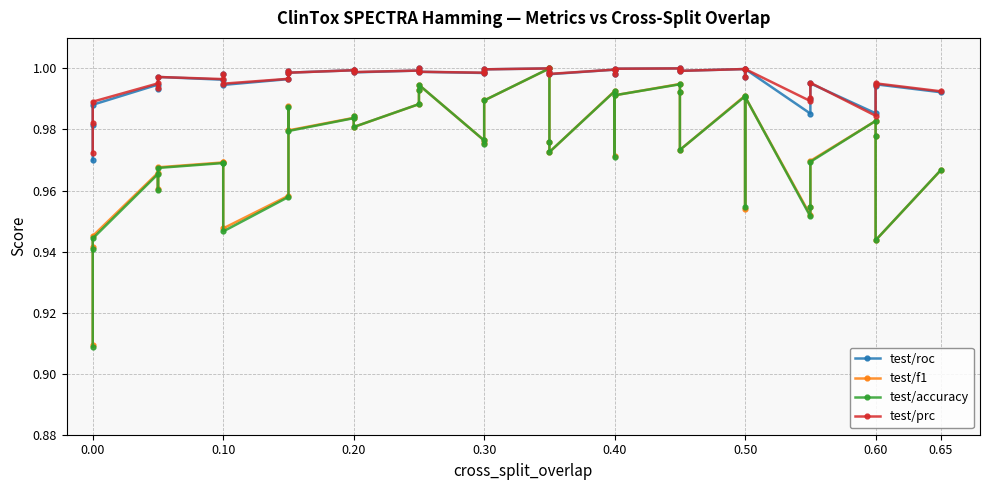

True or false: test/accuracy has more than 0 interior local peaks.

True